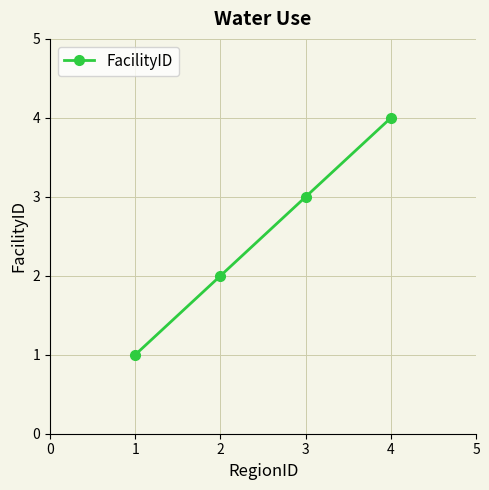

True or false: there are more than 1 points higher than both neighbors.

False